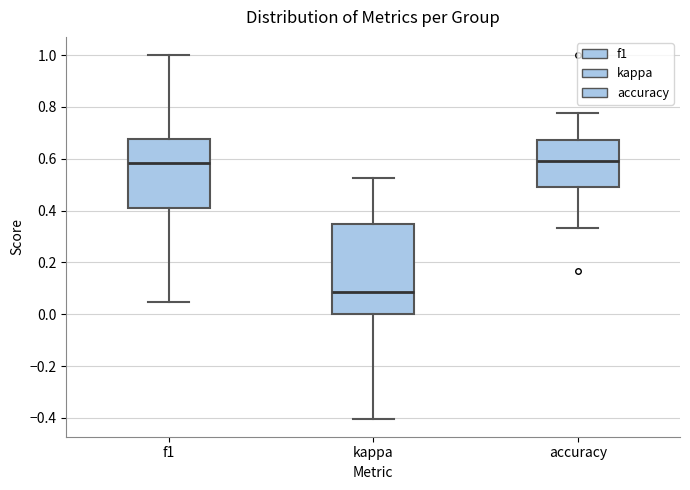

Reading left to right, transcribe this box plot: for each box, give where its median line is, the range the box spans, and where its two whiskers end, as read against the y-axis. The values are not printed on the chart, so give them approximately, as read against the axis.

f1: median 0.58, box 0.42 to 0.68, whiskers 0.04 to 1.00
kappa: median 0.08, box 0.00 to 0.34, whiskers -0.40 to 0.52
accuracy: median 0.60, box 0.50 to 0.68, whiskers 0.34 to 0.78